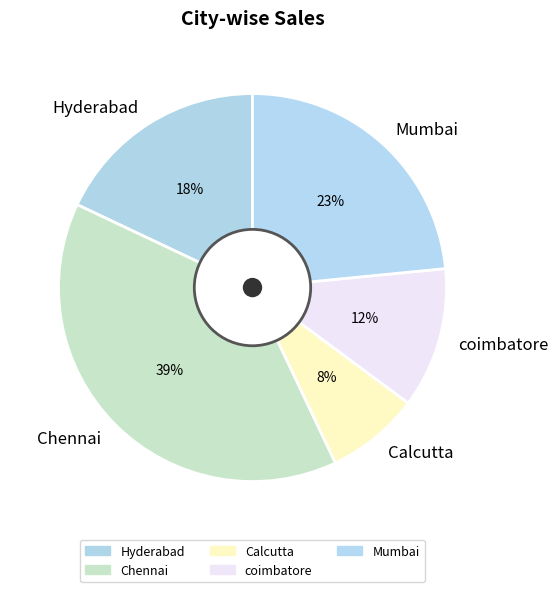

Do Mumbai and Chennai together represent more than half of the pie?

Yes